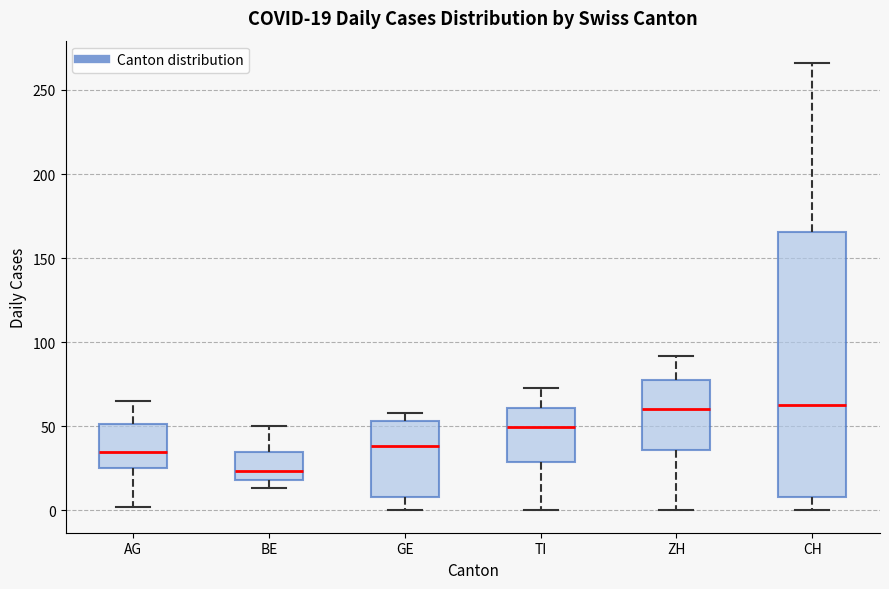

Comparing the boxes themselves (not the whiskers), which one is the tallest?

CH